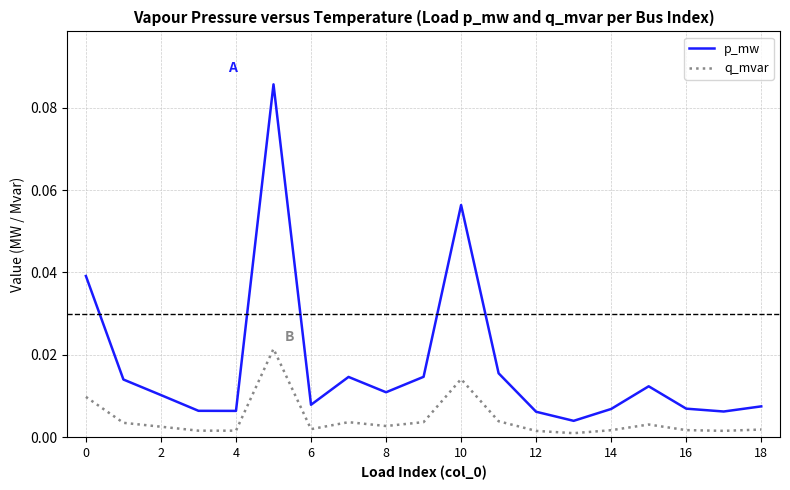

Rank the series by their average value, from highest to lowest.

p_mw, q_mvar